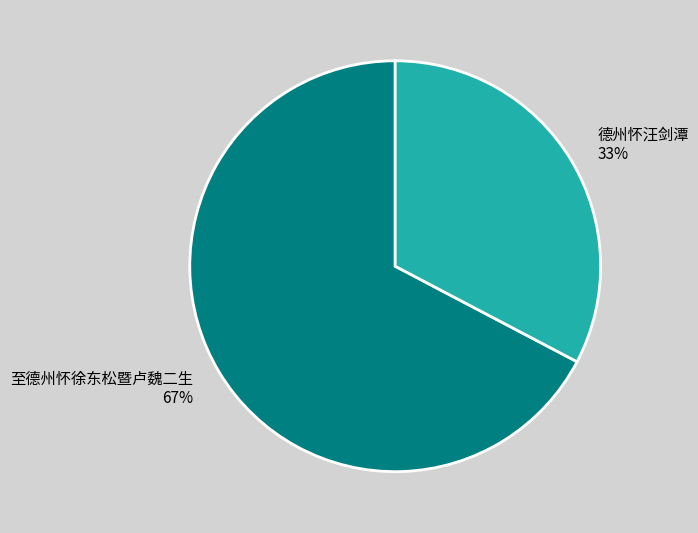

Rank the categories by value from lowest to highest.

德州怀汪剑潭, 至德州怀徐东松暨卢魏二生